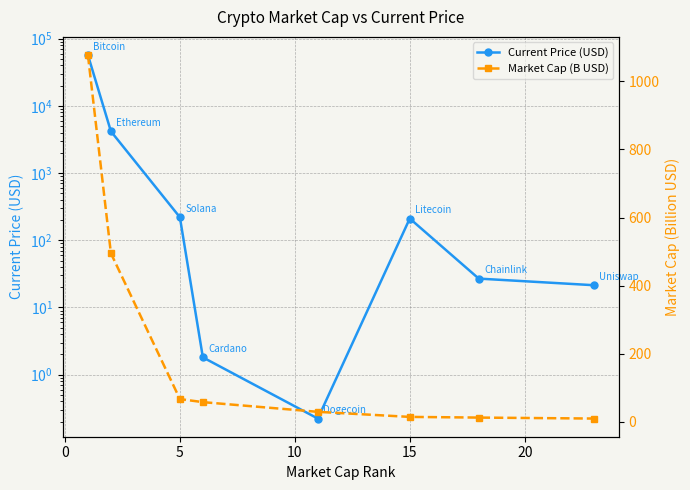

The value of Market Cap (B USD) at 5 is 66.9. True or false?

True